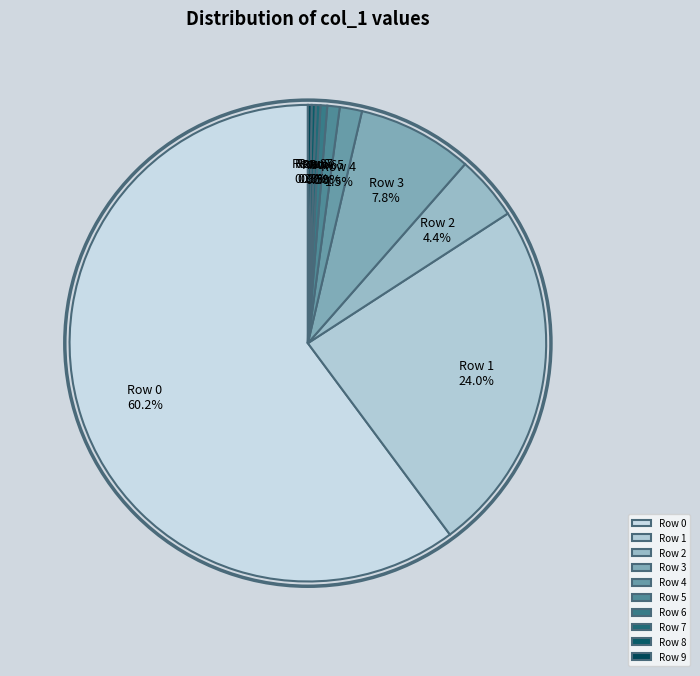

Combined, what portion of the pie is Row 4 and Row 2?

5.9%